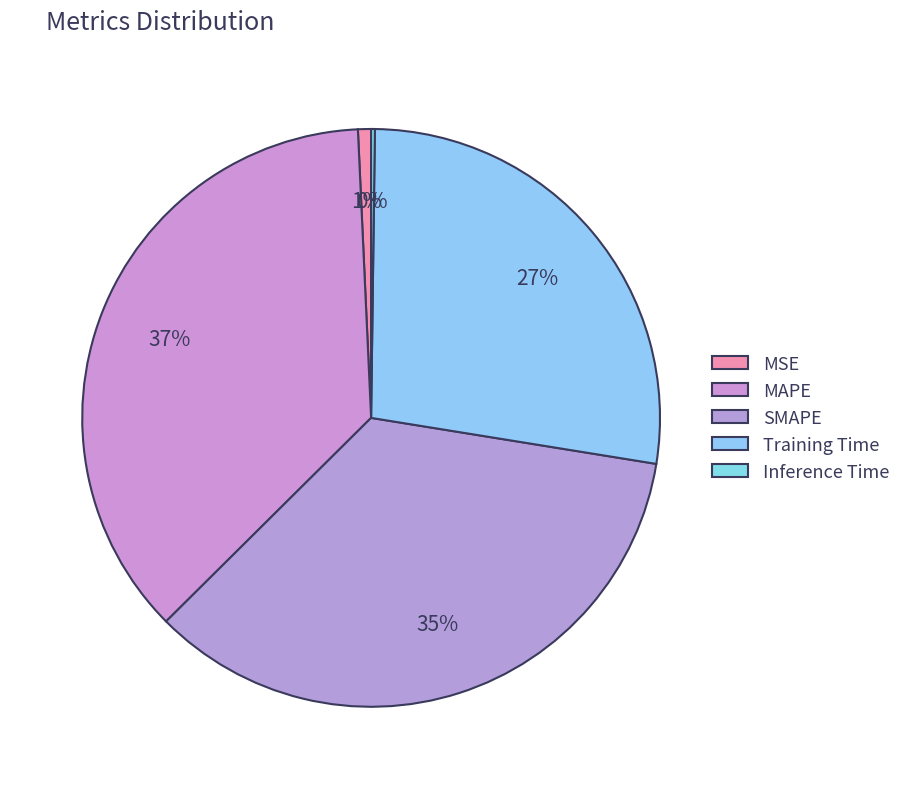

Combined, what portion of the pie is MAPE and SMAPE?

71.7%